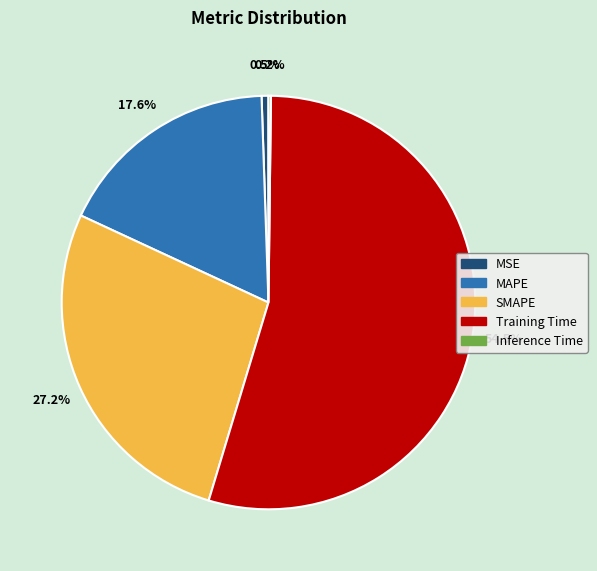

Combined, do MAPE and MSE account for over 50%?

No